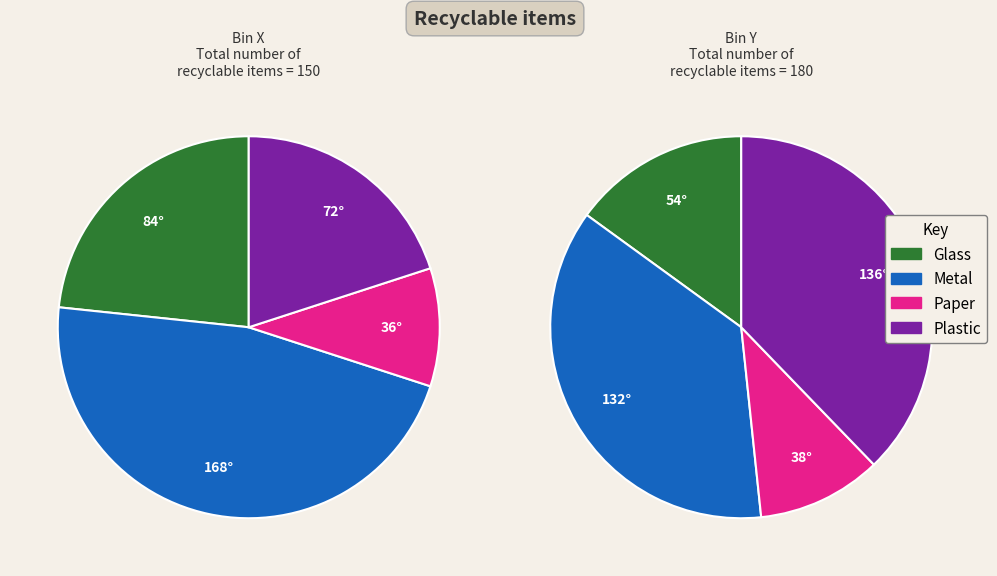

Does any single category account for the majority?

No